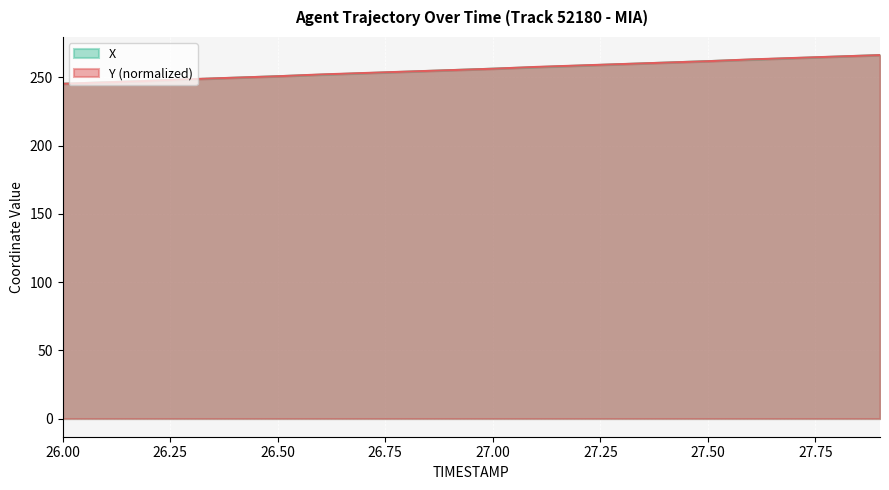

Where is X nearest to the value 255?

26.9